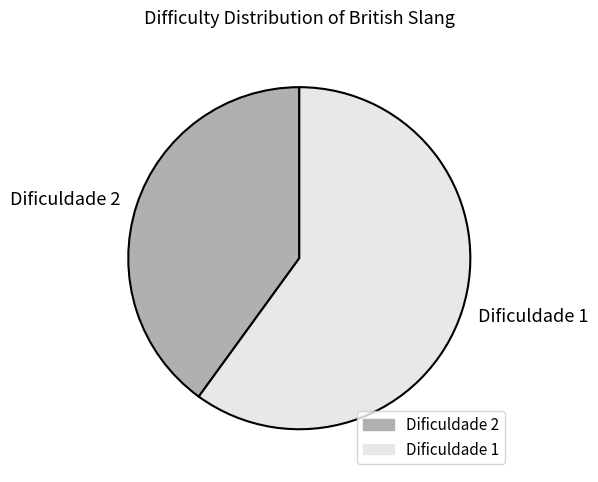

What is the smallest slice in the pie chart?

Dificuldade 2